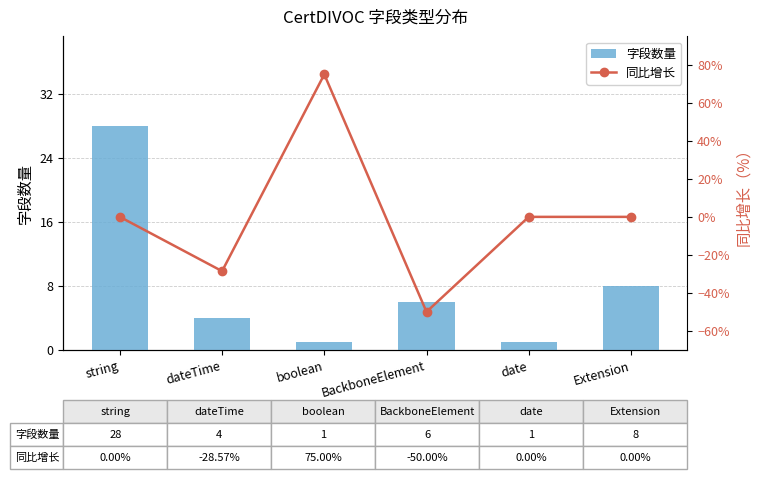

Which has a higher value, string or BackboneElement?

string